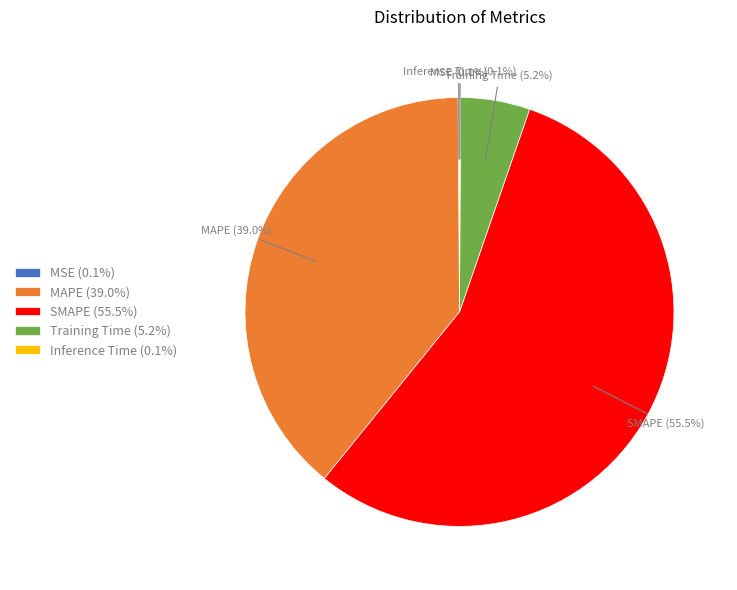

Is there a majority slice in this chart?

Yes